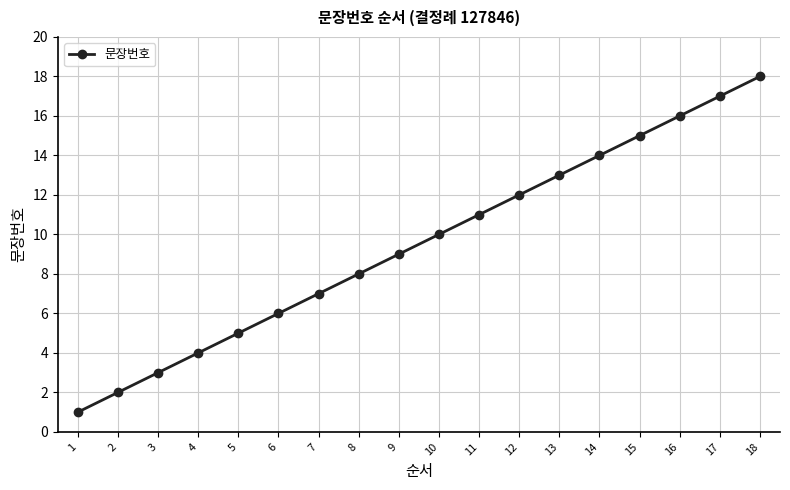

Does the chart have visible grid lines?

Yes